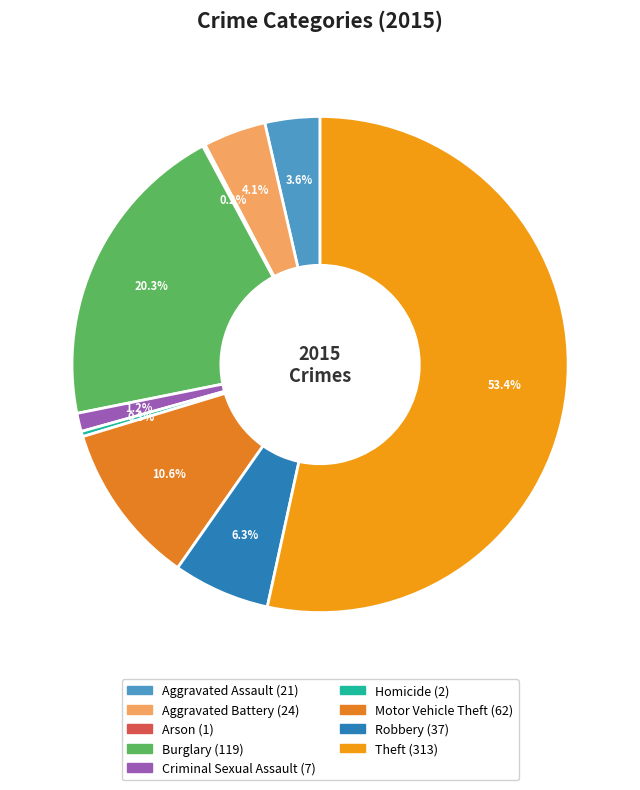

Is the sum of Arson and Motor Vehicle Theft greater than half?

No